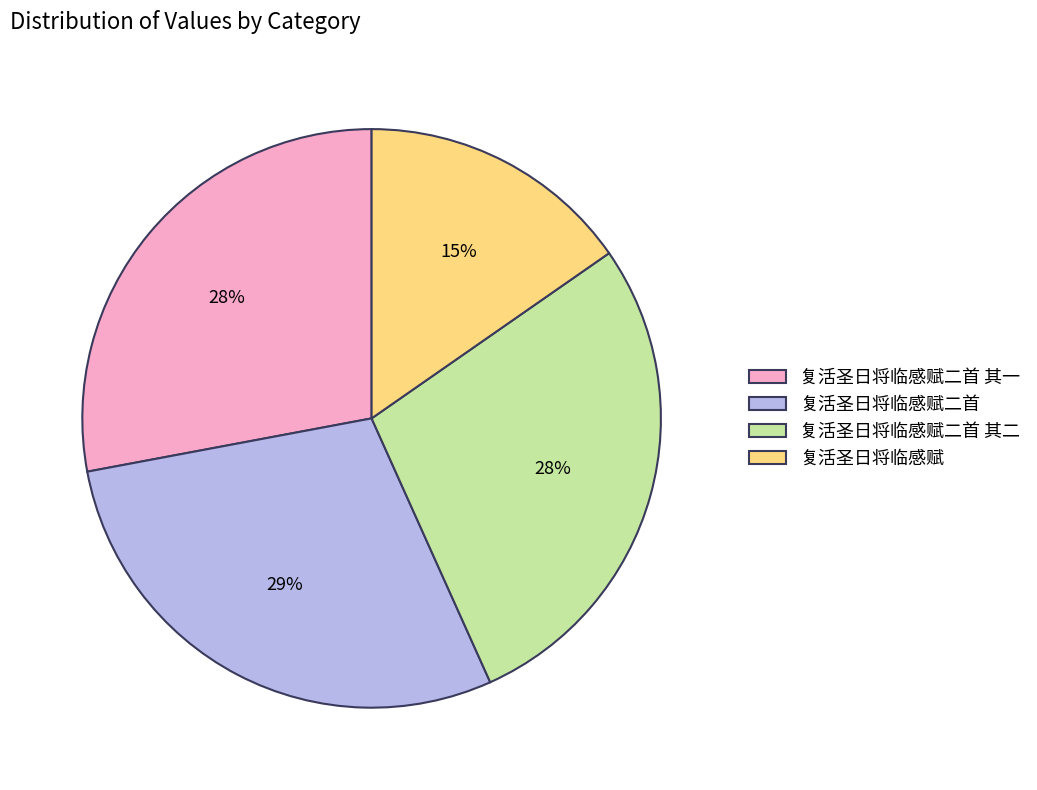

How many segments does this pie chart have?

4